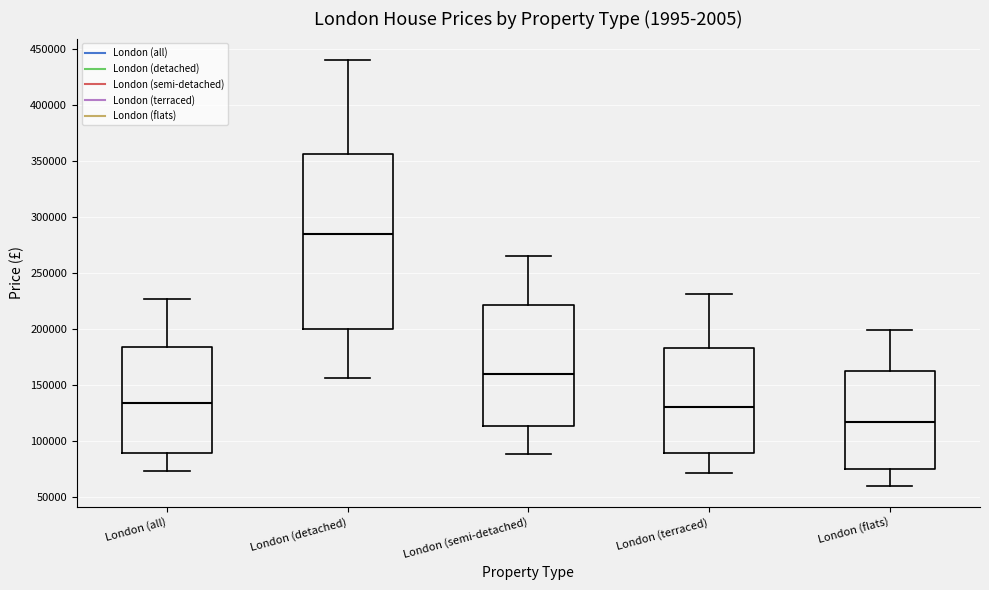

Reading left to right, transcribe this box plot: for each box, give where its median line is, the range the box spans, and where its two whiskers end, as read against the y-axis. The values are not printed on the chart, so give them approximately, as read against the axis.

London (all): median 135000, box 90000 to 185000, whiskers 75000 to 225000
London (detached): median 285000, box 200000 to 355000, whiskers 155000 to 440000
London (semi-detached): median 160000, box 115000 to 220000, whiskers 90000 to 265000
London (terraced): median 130000, box 90000 to 185000, whiskers 70000 to 230000
London (flats): median 115000, box 75000 to 165000, whiskers 60000 to 200000